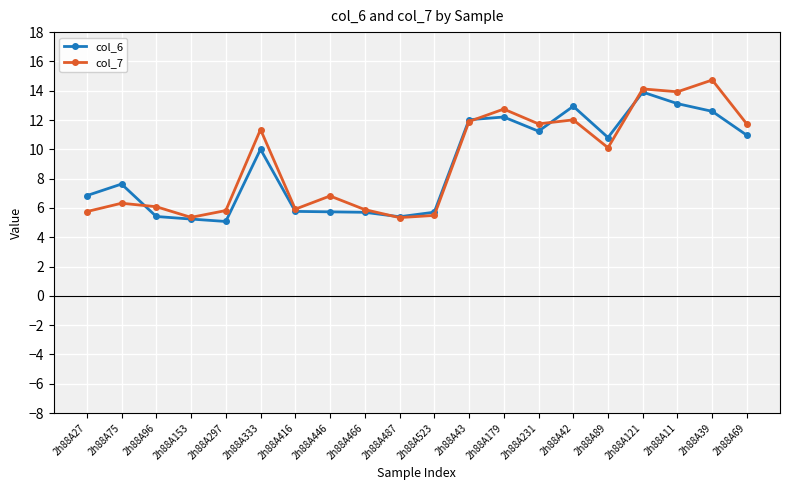

What position from the left is 2h88A179?

13